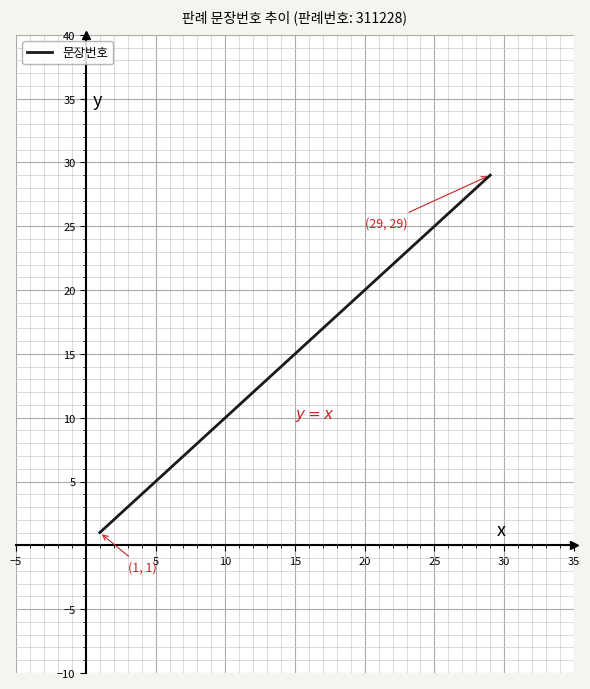

What is the difference between the maximum and minimum values?

28